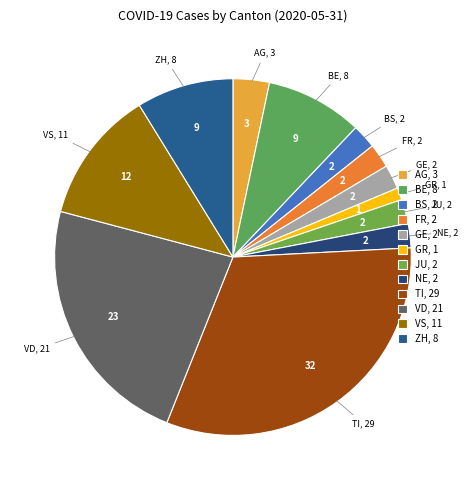

Which has a higher value, VD or ZH?

VD